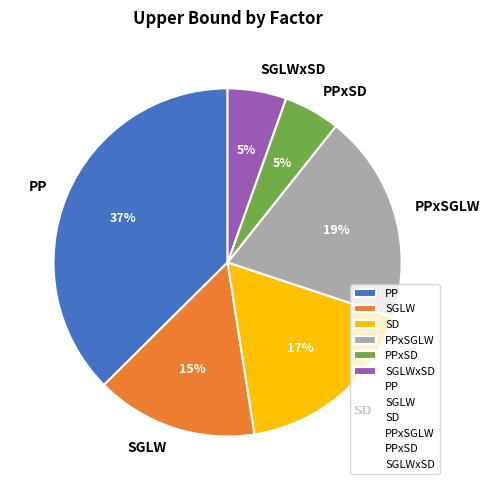

To the nearest percent, what is the difference between the SGLW and PPxSGLW slice percentages?

4%